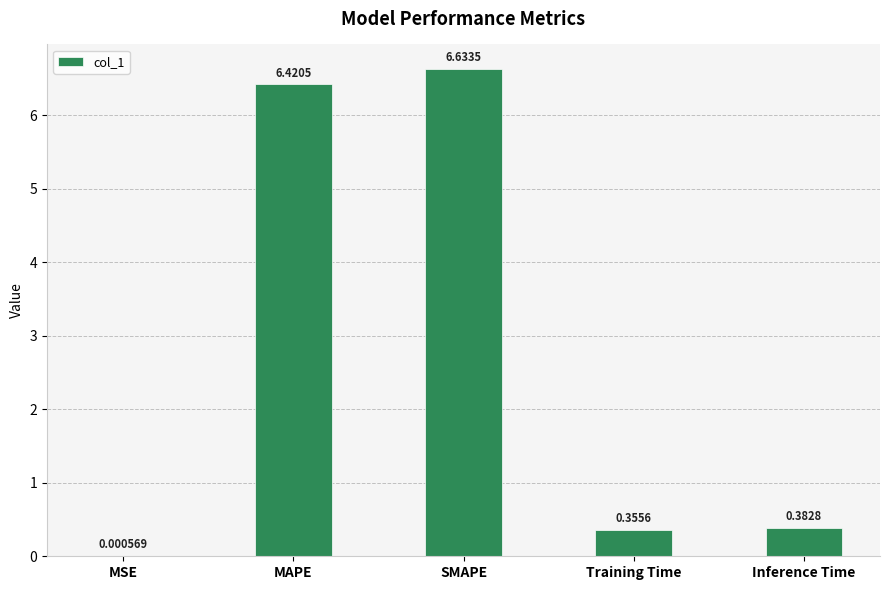

At which category does the chart reach its peak across all series?

SMAPE